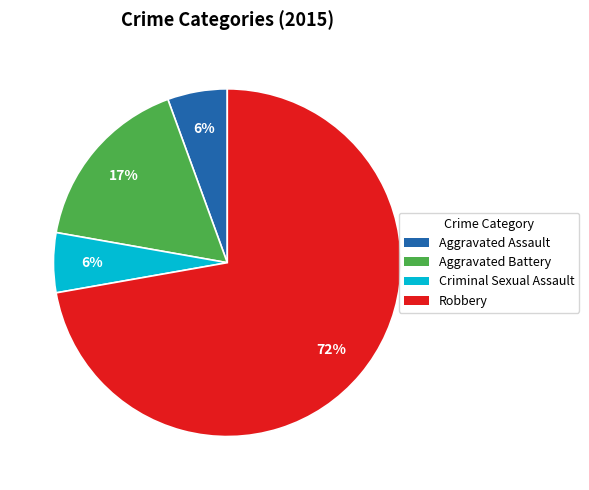

Which has a higher value, Robbery or Criminal Sexual Assault?

Robbery